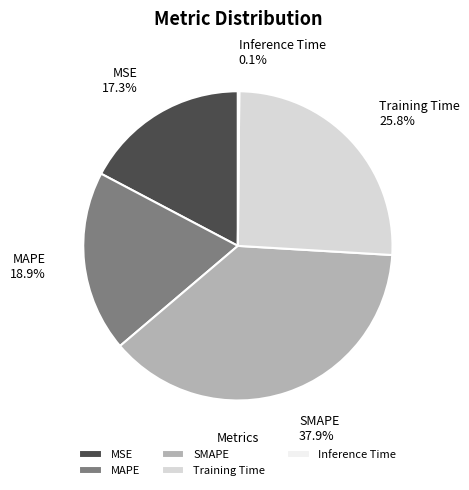

What is the total percentage of Training Time and MSE?

43.1%